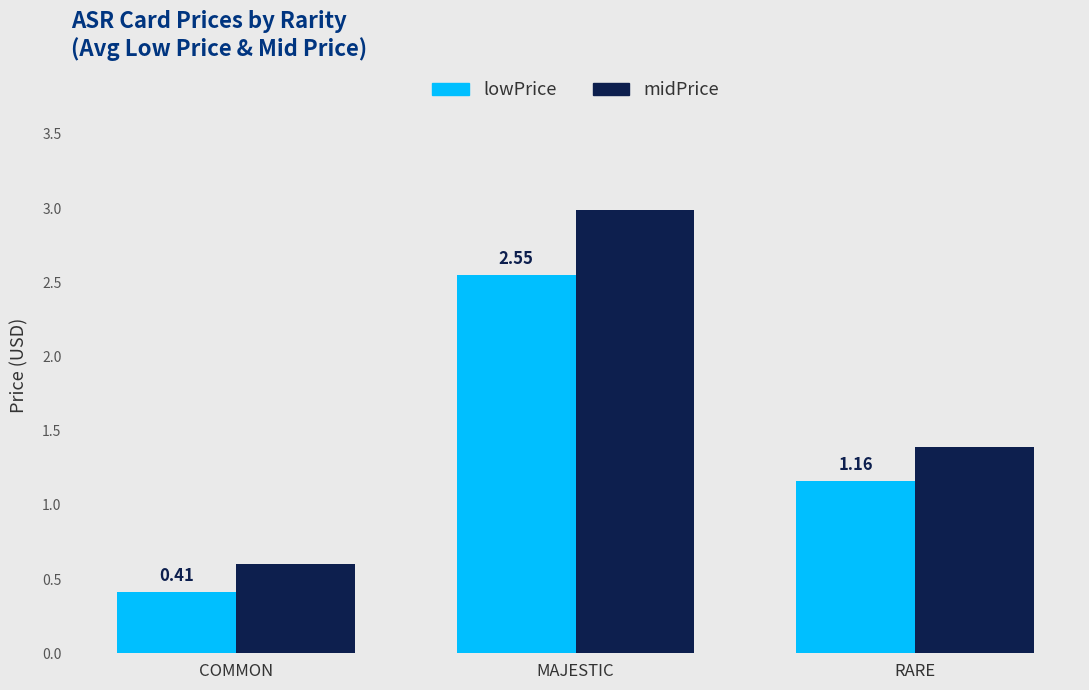

At which category is the sum across all series the highest?

MAJESTIC